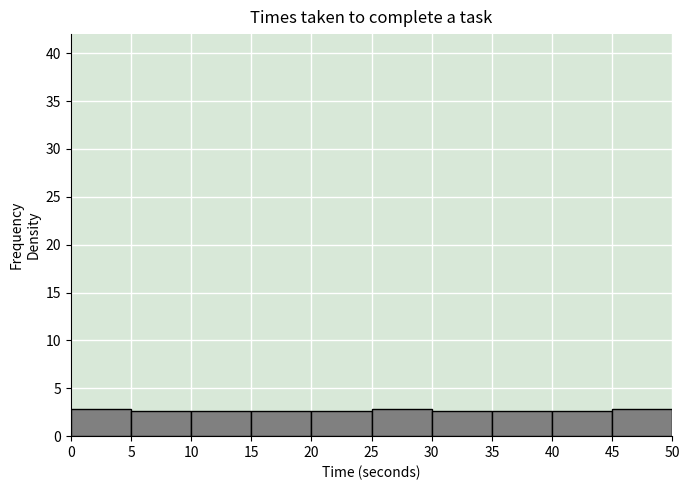

Reading left to right, transcribe this chart: for each bar, give the range it covers on the x-axis and its height. The values are not printed on the chart, so give them approximately, as read against the axis.

0 to 5: 3.0
5 to 10: 2.5
10 to 15: 2.5
15 to 20: 2.5
20 to 25: 2.5
25 to 30: 3.0
30 to 35: 2.5
35 to 40: 2.5
40 to 45: 2.5
45 to 50: 3.0